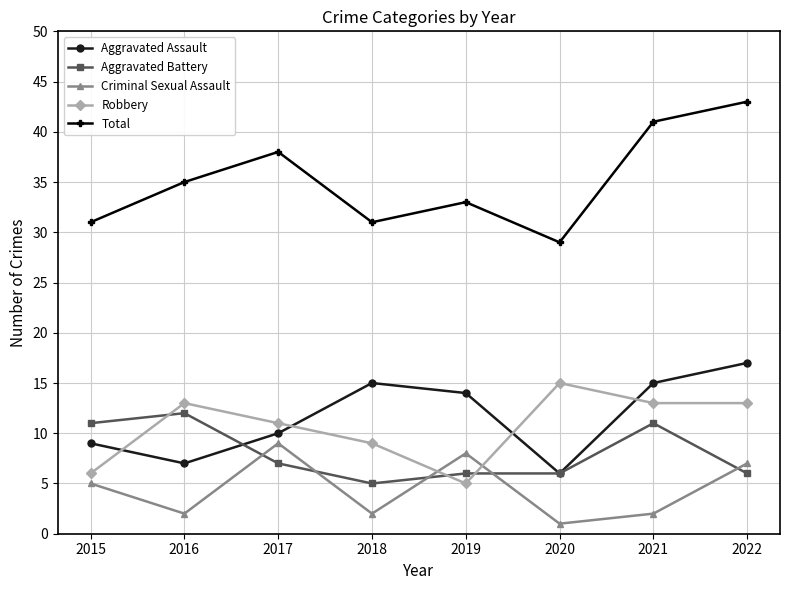

The Robbery series shows 5 at 2019. True or false?

True